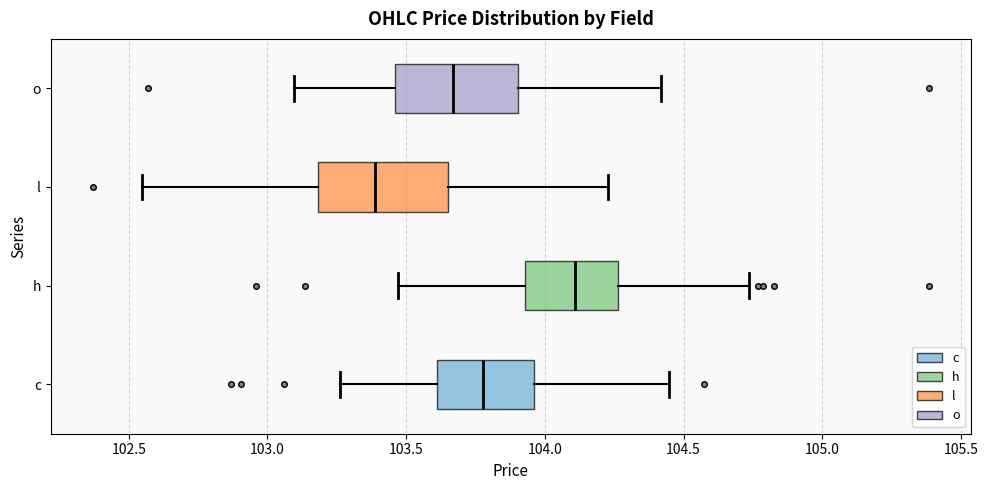

Which box has the furthest to the right median line?

h